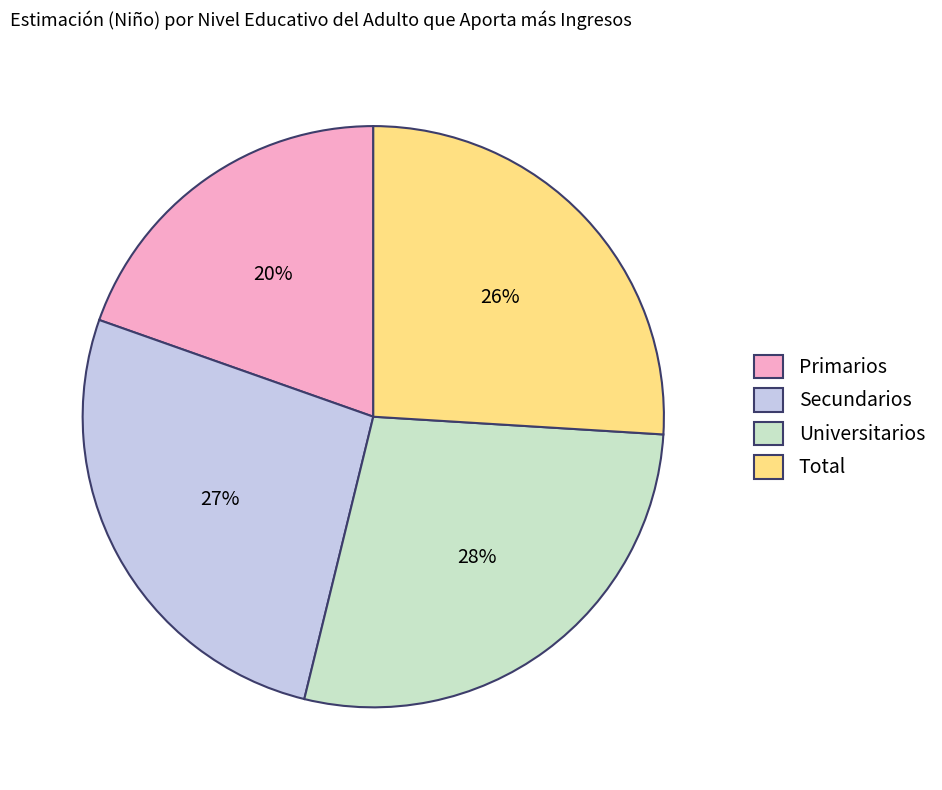

Is the sum of Universitarios and Total greater than half?

Yes